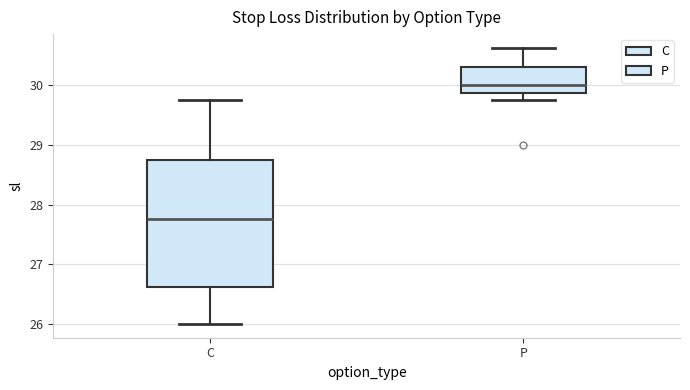

Which box is the tallest, from its lower edge to its upper edge?

C